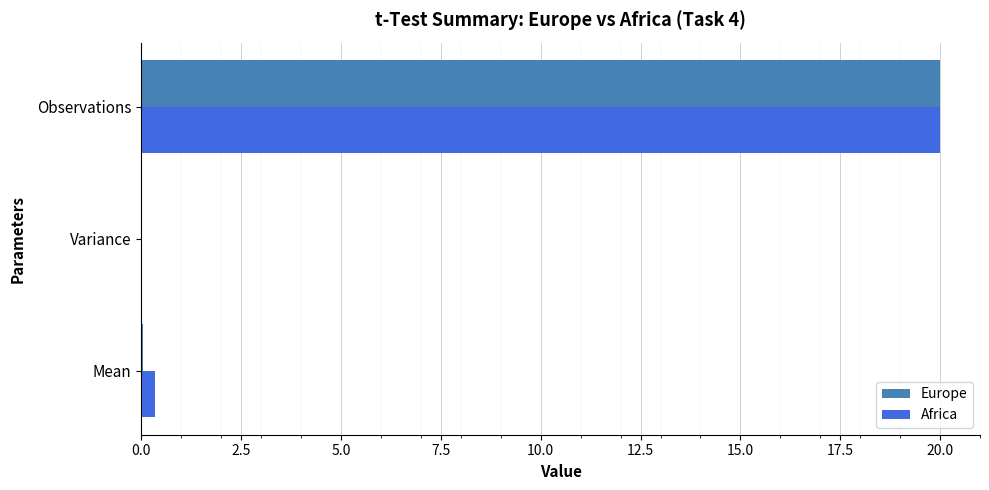

Which category has the highest value in the Africa series?

Observations